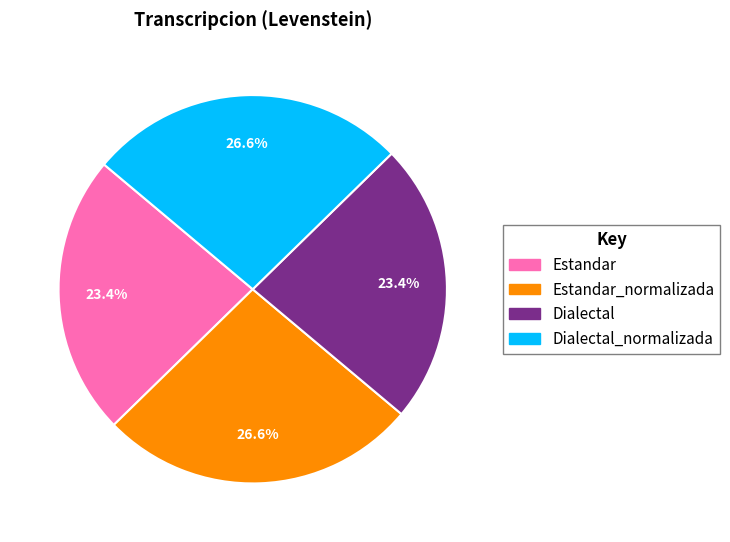

Is there a majority slice in this chart?

No